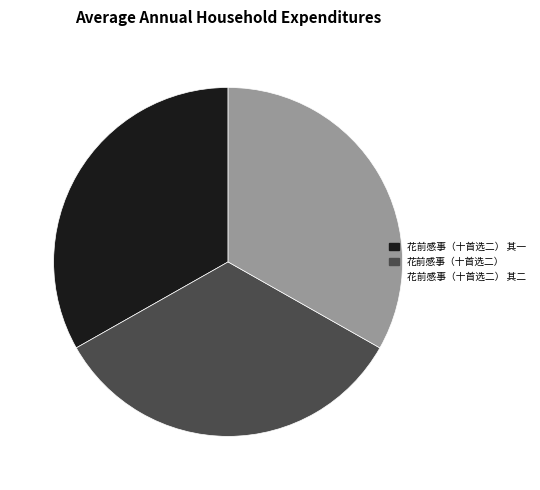

Do 花前感事（十首选二） 其二 and 花前感事（十首选二） 其一 together represent more than half of the pie?

Yes